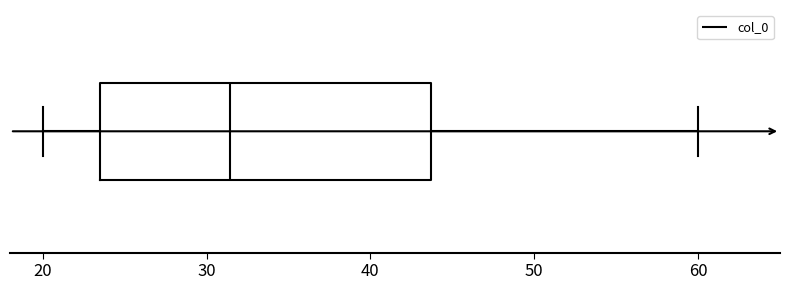

Where does the right whisker of the box end on the x-axis? The values are not printed on the chart, so give them approximately, as read against the axis.

60